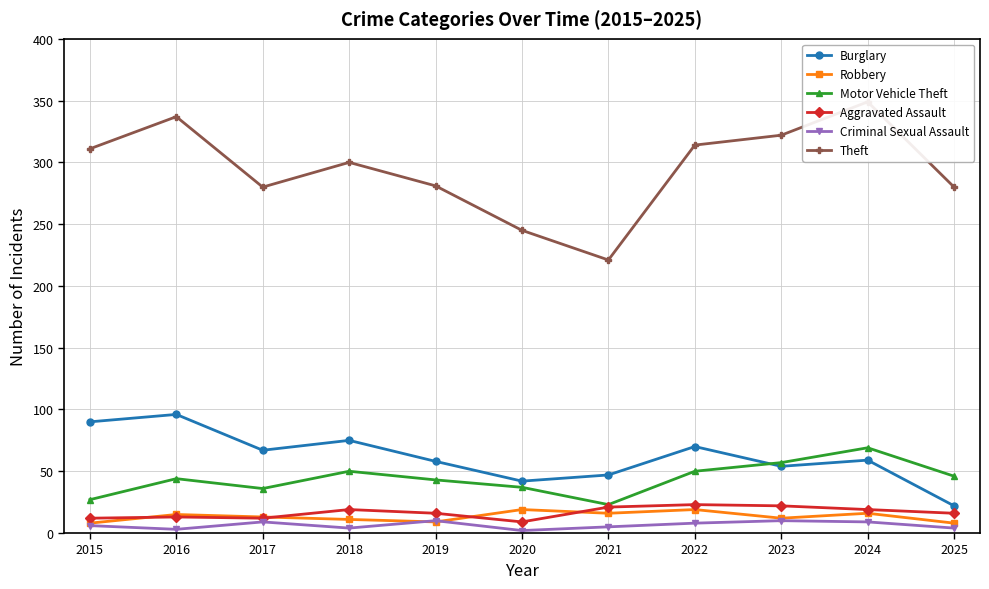

What is the spread (max minus min) of values at 2022?

306